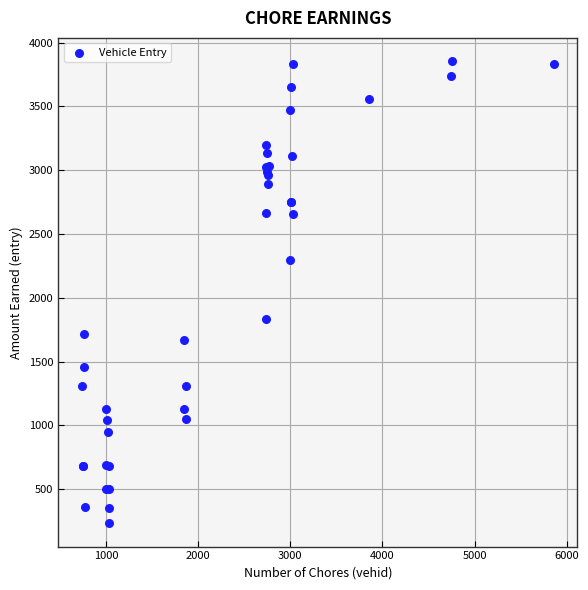

What Y value in the scatter plot is closest to 2043?

1835.2